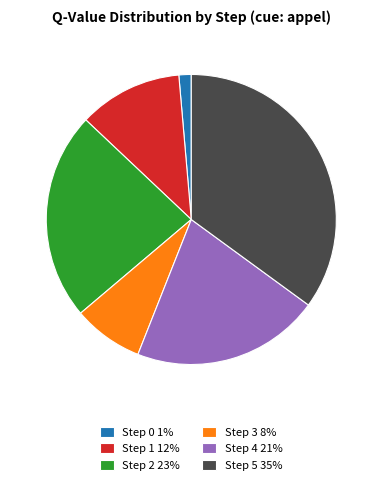

Does Step 1 account for over 50% of the chart?

No